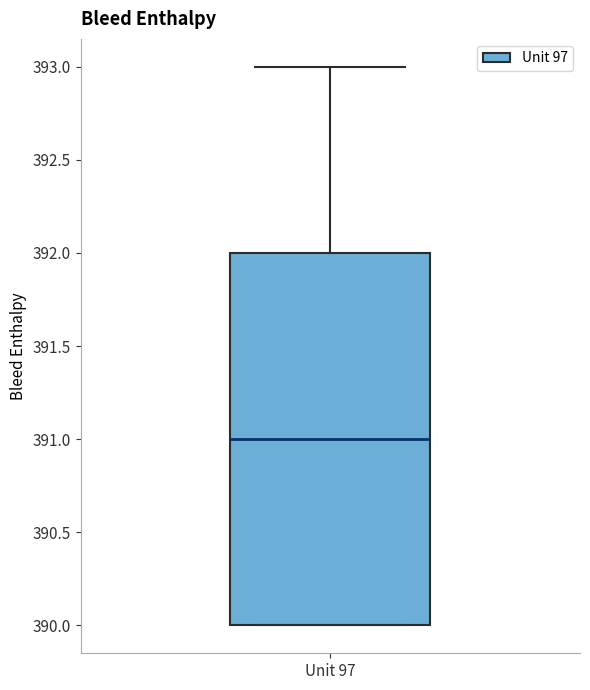

Where does the median line of the box for Unit 97 sit on the y-axis? The values are not printed on the chart, so give them approximately, as read against the axis.

391